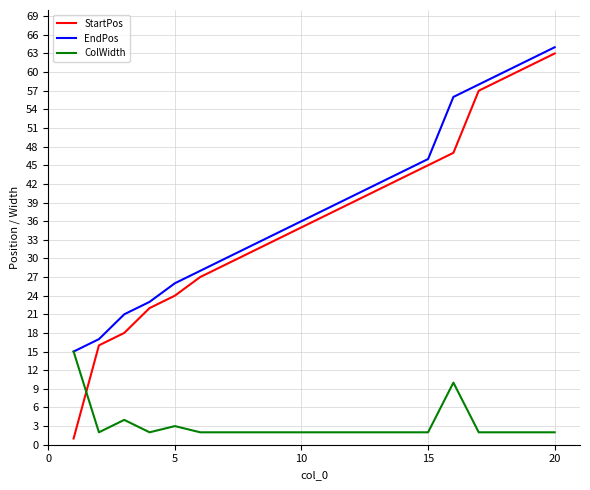

Which series has the widest spread of values?

StartPos